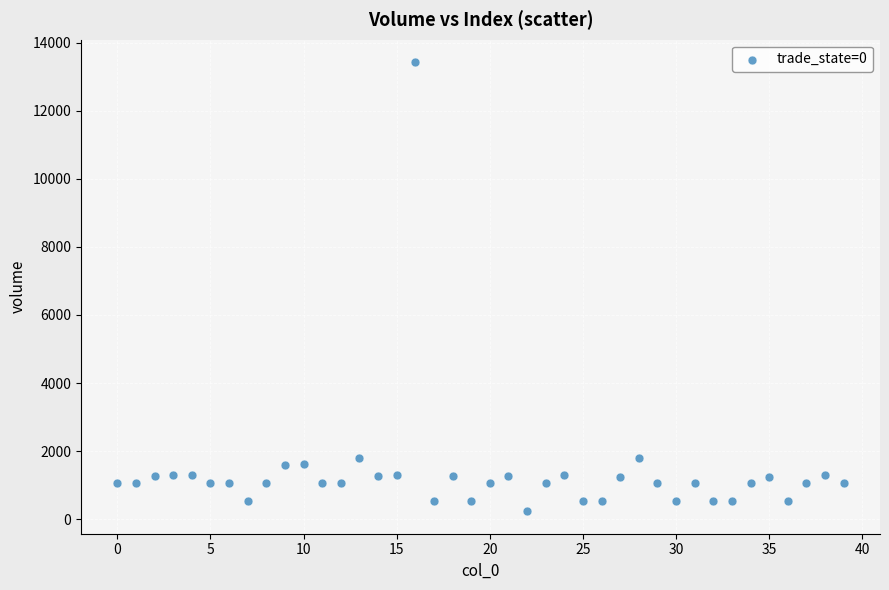

What is the range of Y values (max minus min)?

13201.6